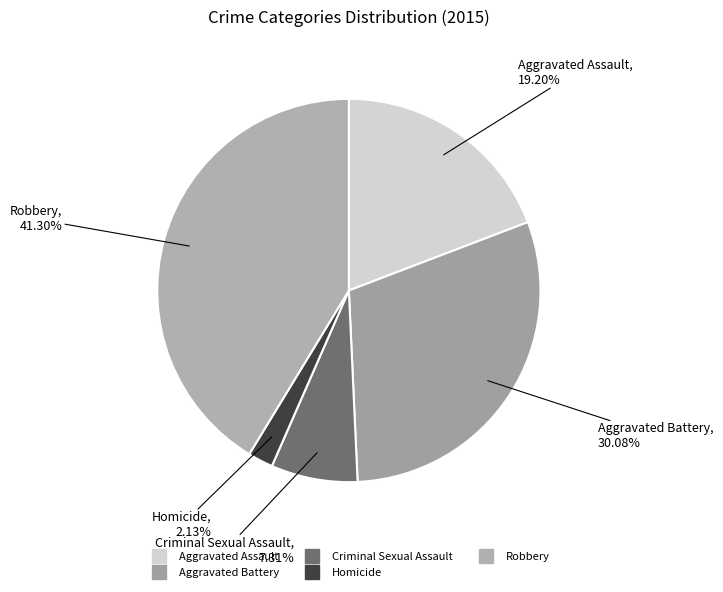

To the nearest percent, what is the difference between the largest and smallest slice percentages?

39%